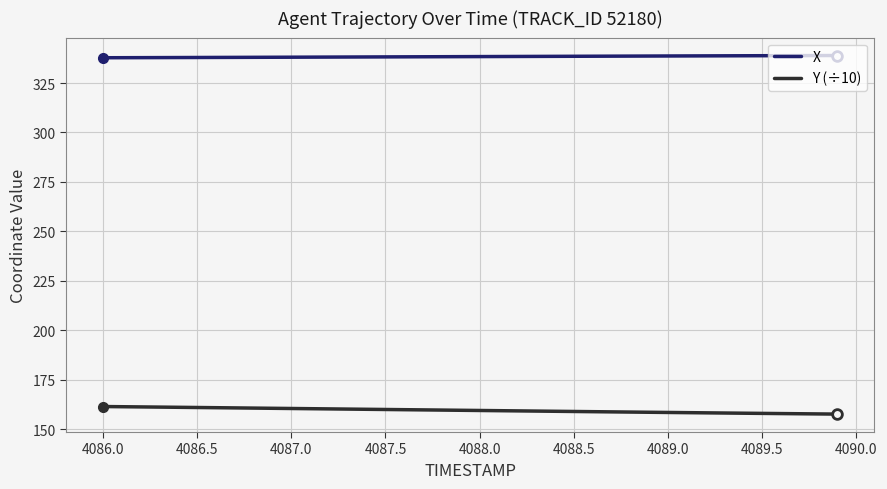

Rank the series by their average value, from highest to lowest.

X, Y (÷10)